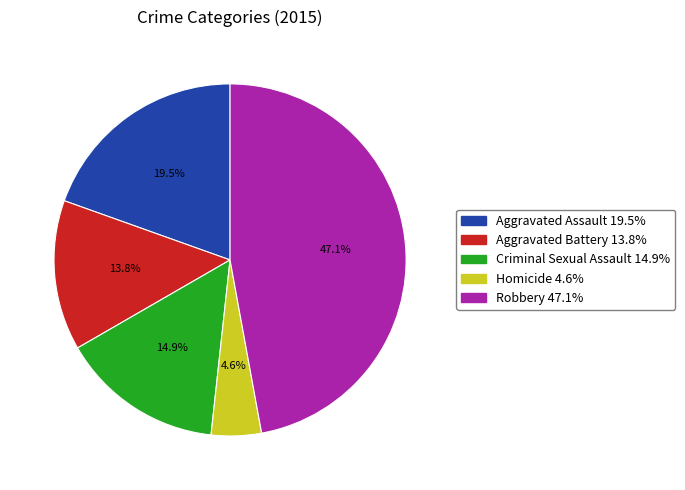

True or false: Criminal Sexual Assault accounts for 15% of the total.

True